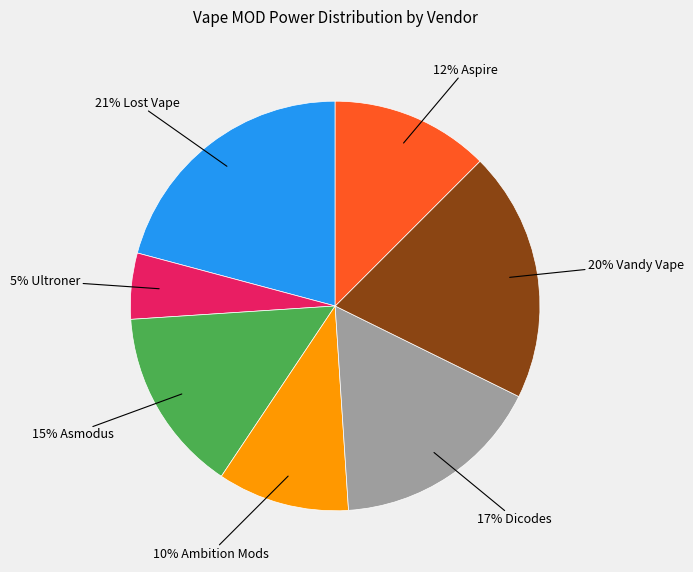

Does any single category account for the majority?

No